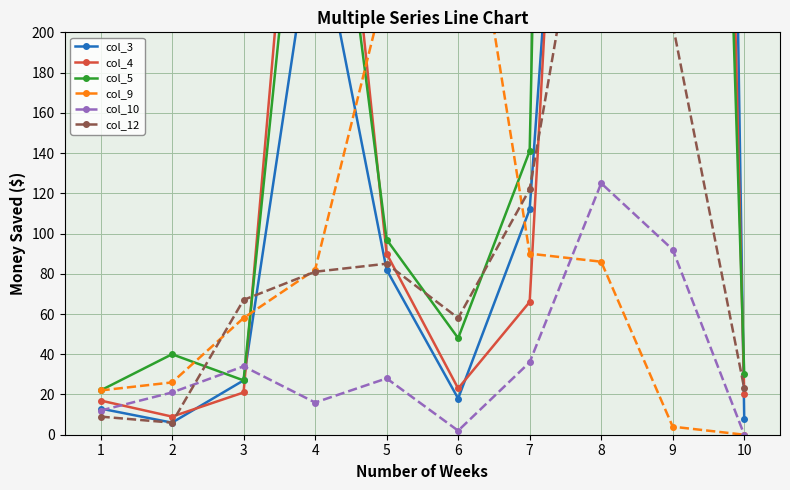

Reading right to left, transcribe all the data shown in this chart.

col_3: 10=8	9=2247	8=608	7=112	6=18	5=82	4=263	3=27	2=6	1=13
col_4: 10=20	9=1496	8=721	7=66	6=23	5=90	4=430	3=21	2=9	1=17
col_5: 10=30	9=1172	8=1780	7=141	6=48	5=97	4=374	3=27	2=40	1=22
col_9: 10=0	9=4	8=86	7=90	6=313	5=225	4=82	3=58	2=26	1=22
col_10: 10=0	9=92	8=125	7=36	6=2	5=28	4=16	3=34	2=21	1=12
col_12: 10=23	9=204	8=327	7=122	6=58	5=85	4=81	3=67	2=6	1=9